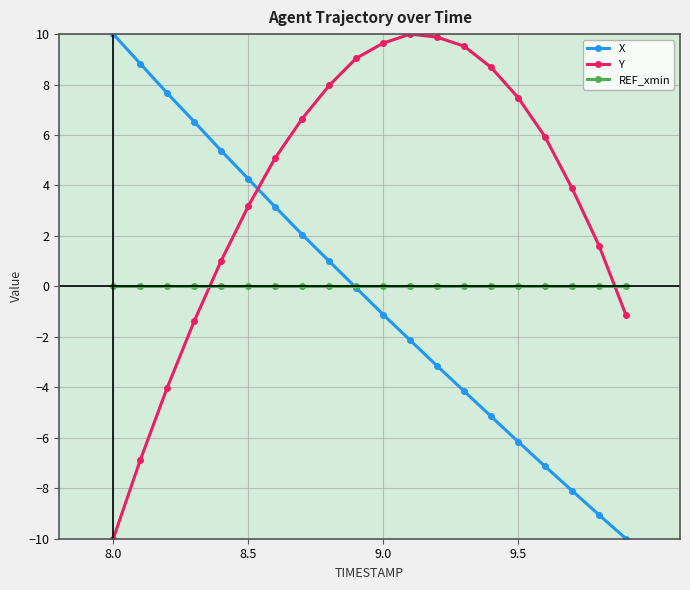

What is the value of the Y point at the 14th from the left?

9.5